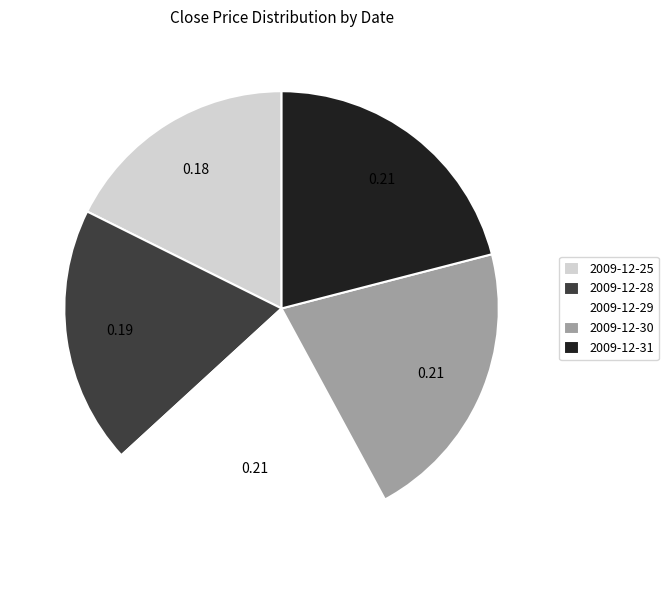

True or false: 2009-12-31 accounts for 11% of the total.

False